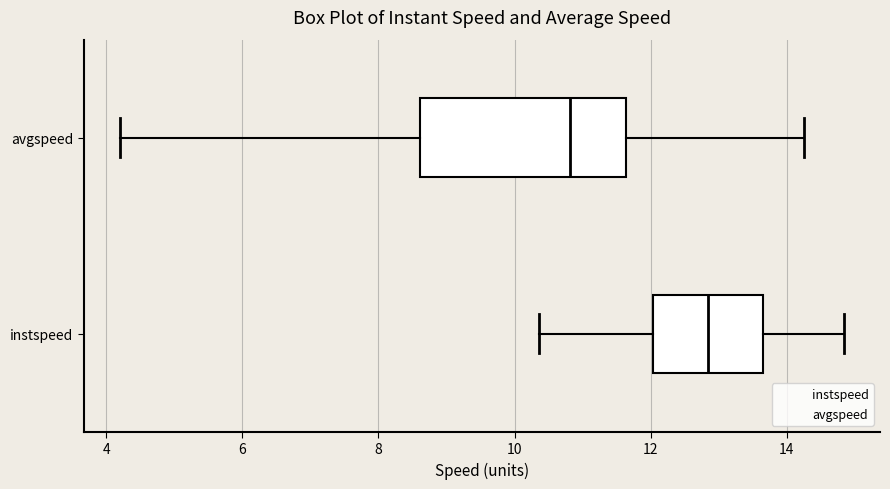

Which box has the furthest to the right median line?

instspeed